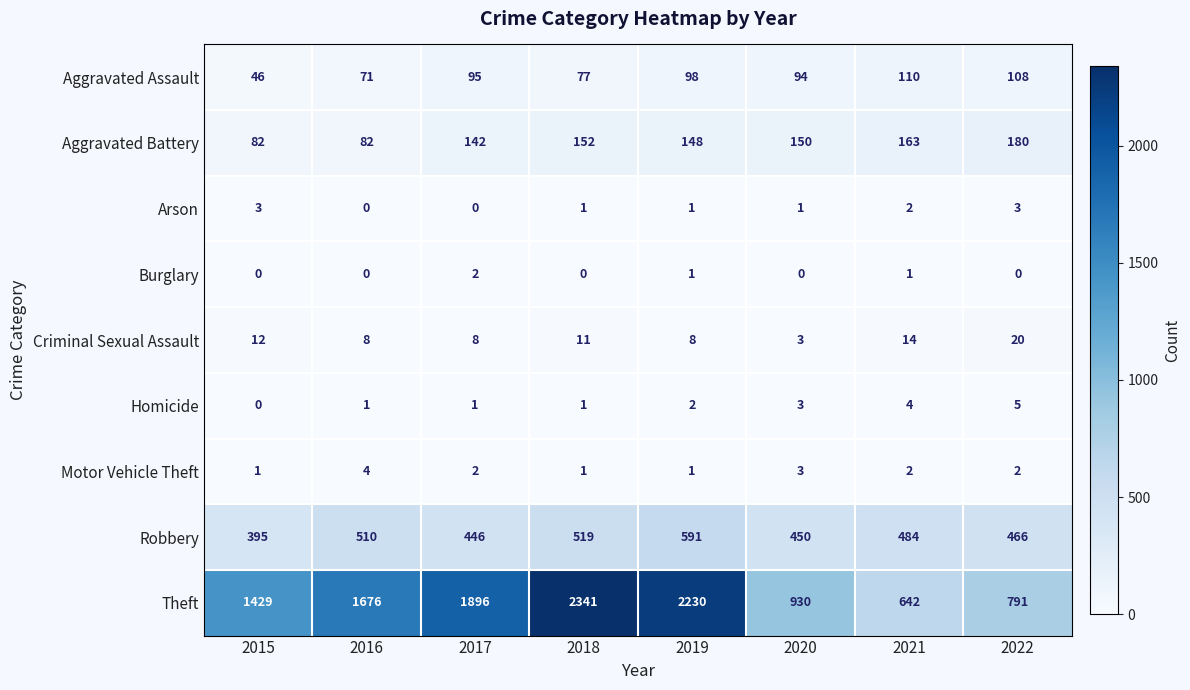

What value does the Theft series have at 2021?

642